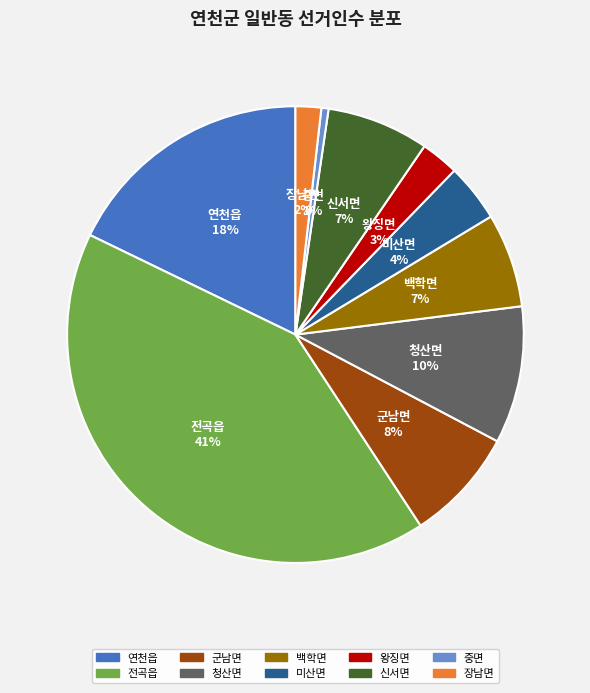

Is it true that 미산면 is 4% of the pie?

True